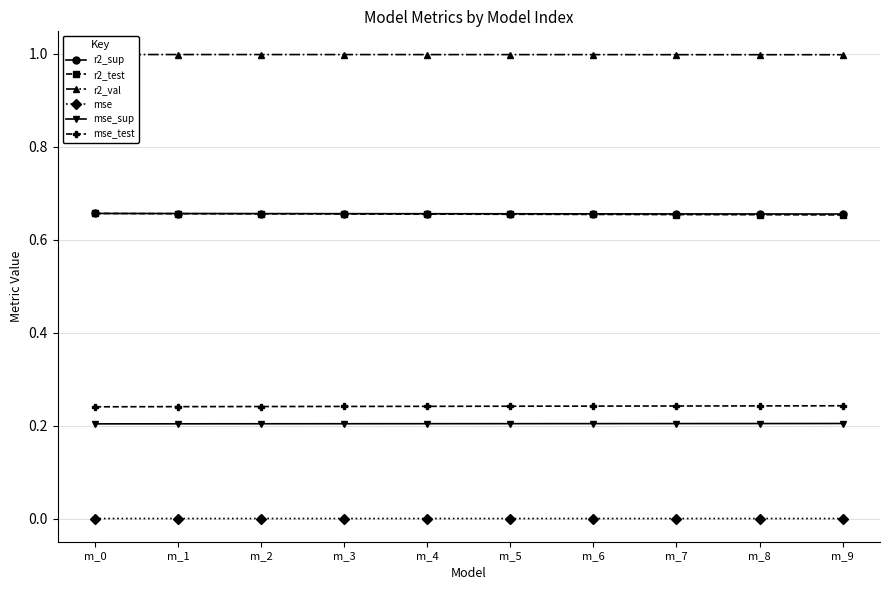

How many lines are shown in the chart?

6